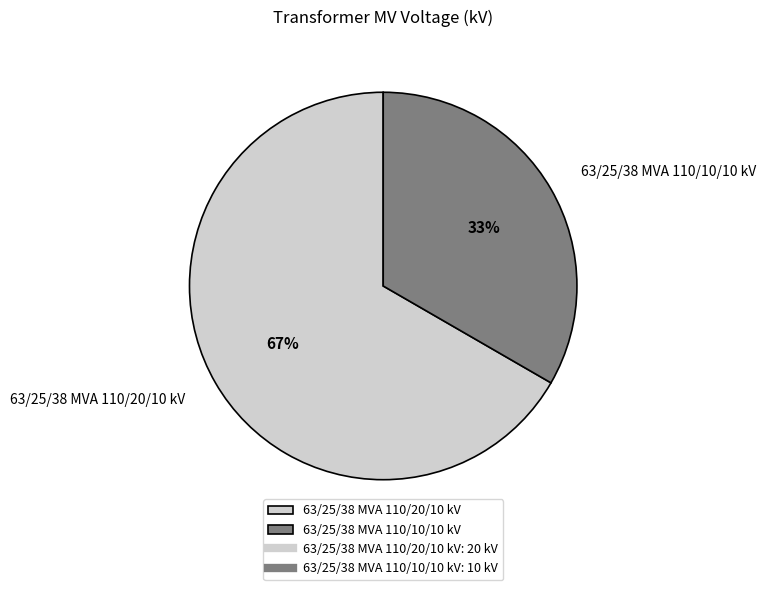

What percentage is the 63/25/38 MVA 110/10/10 kV slice, to the nearest percent?

33%